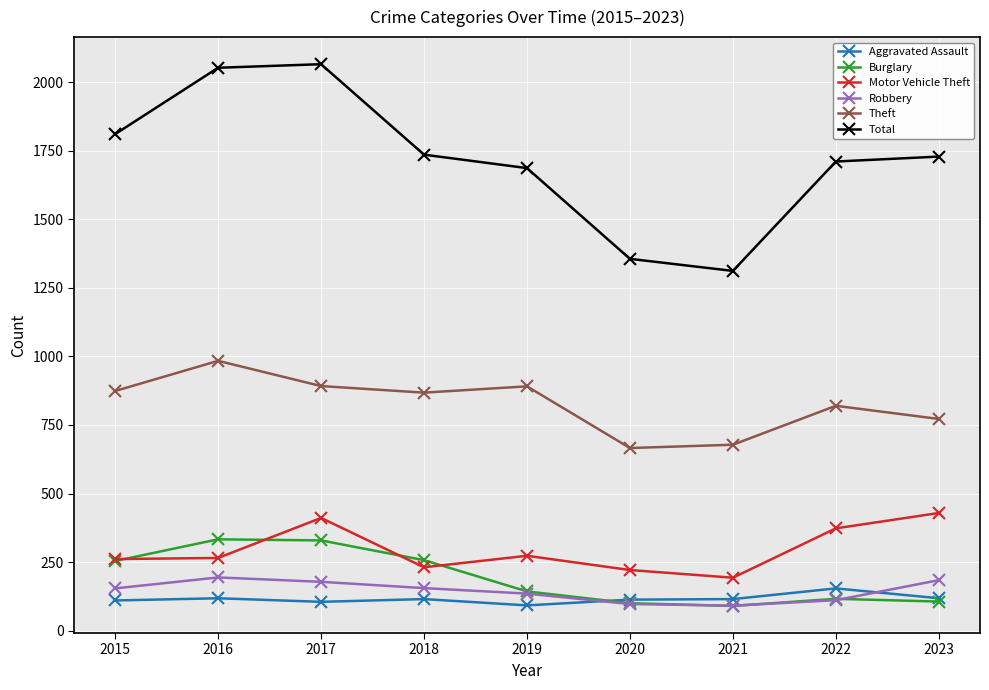

The Motor Vehicle Theft series shows 181 at 2023. True or false?

False